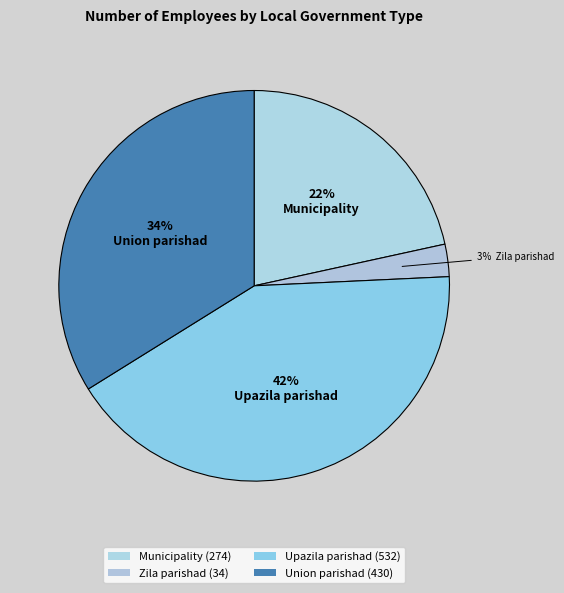

How many slices are in this pie chart?

4